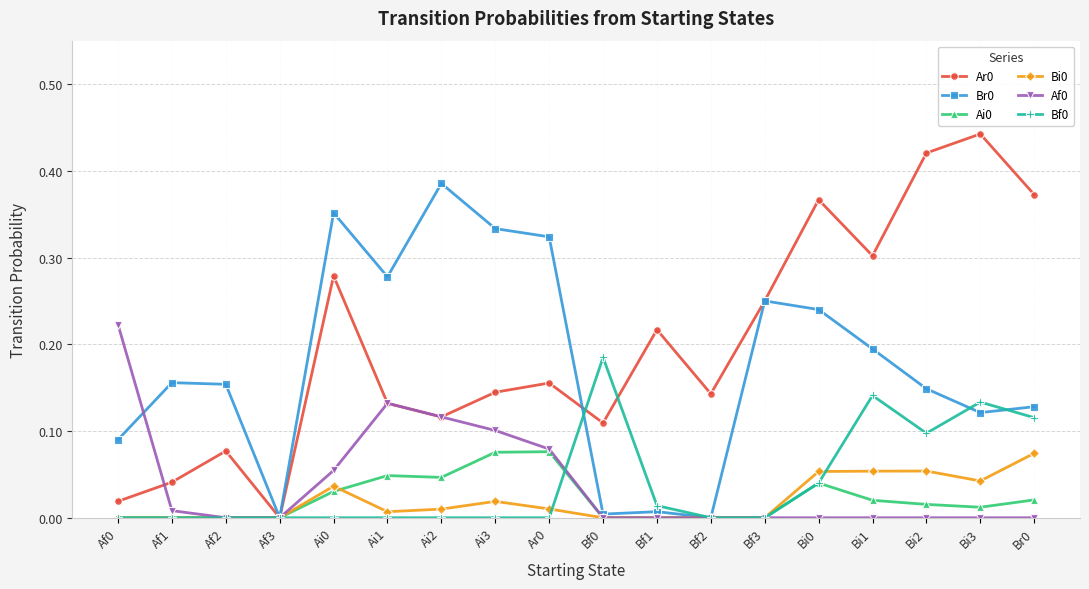

Is the value of Bf0 at Bi1 greater than the value of Af0 at Af0?

No